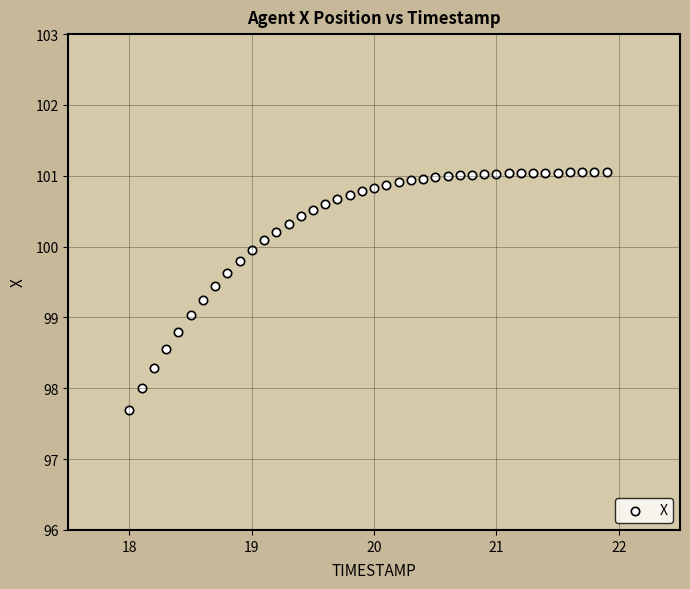

What is the range of X values (max minus min)?

3.9